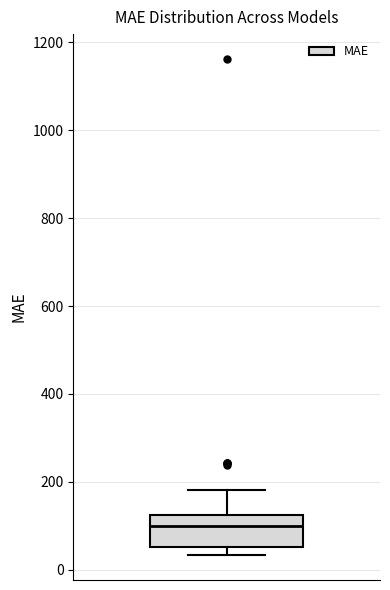

Transcribe this box plot: give where the median line is, the range the box spans, and where the two whiskers end, as read against the y-axis. The values are not printed on the chart, so give them approximately, as read against the axis.

median 100, box 60 to 120, whiskers 40 to 180